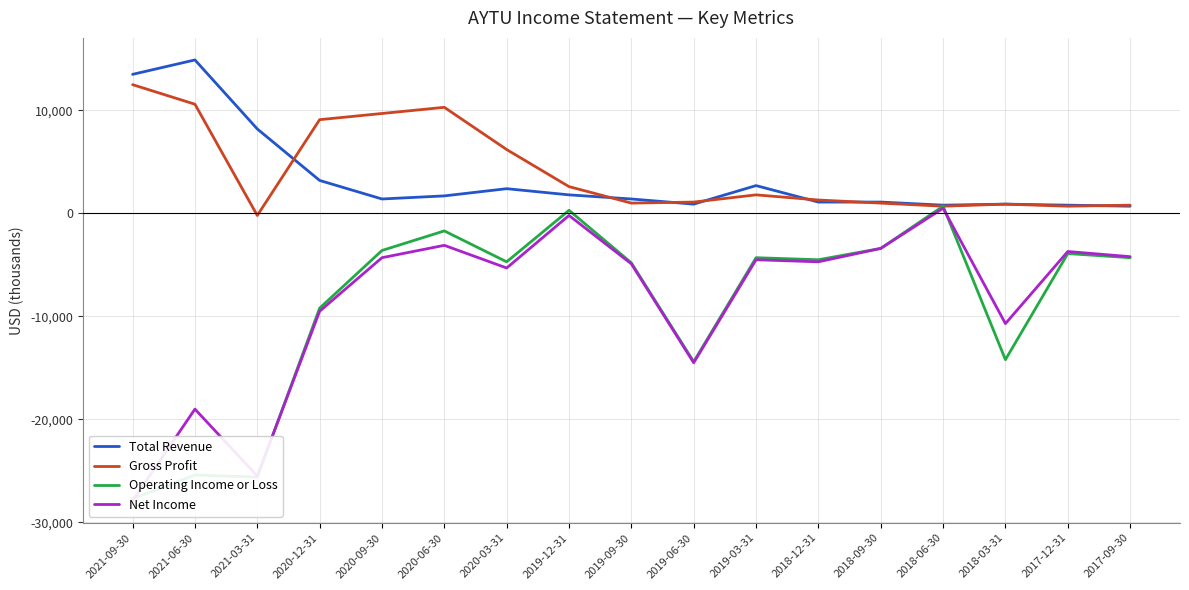

At which label is Total Revenue closest to 7800?

2021-03-31